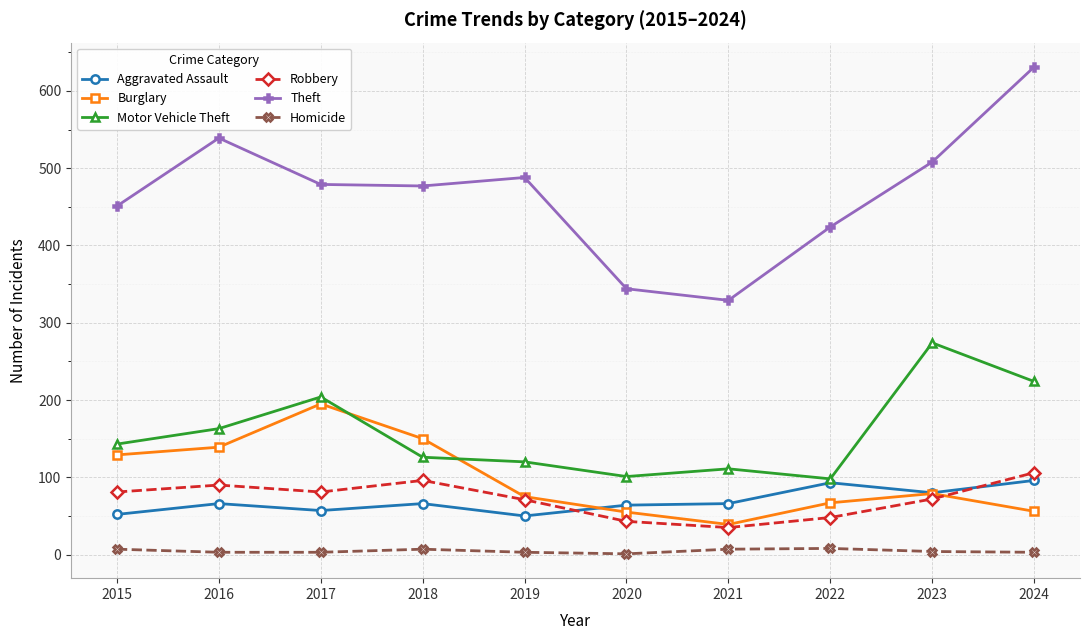

The Burglary series shows 79 at 2024. True or false?

False